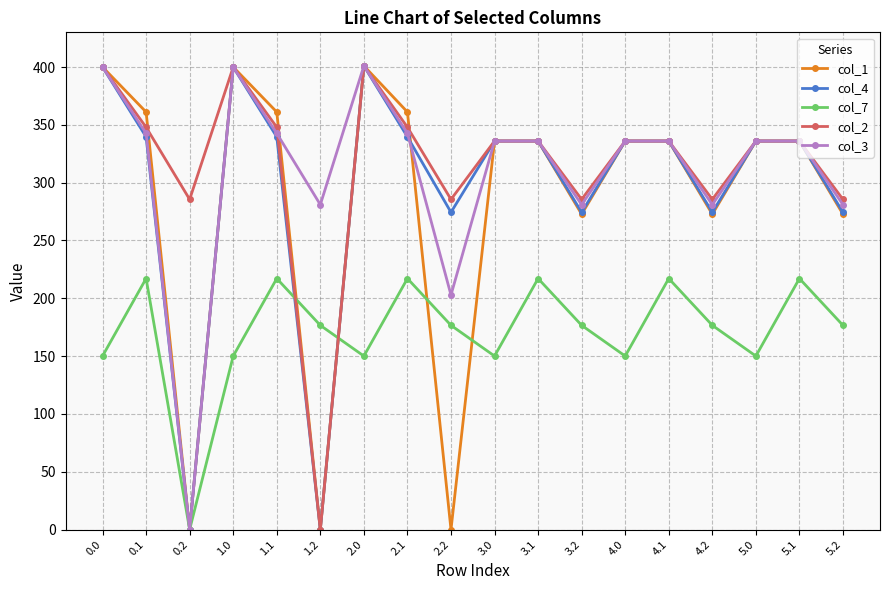

True or false: col_7 has more than 0 interior local peaks.

True